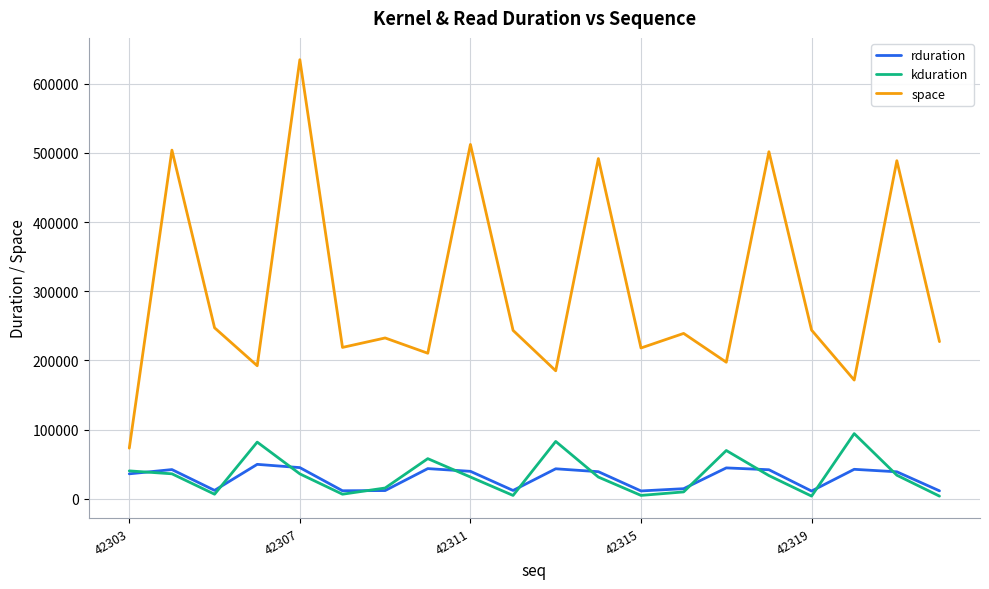

How many lines are shown in the chart?

3